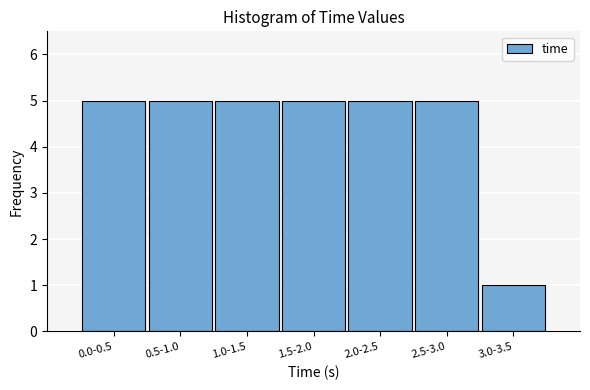

Reading right to left, extract all data points from this chart.

1	5	5	5	5	5	5